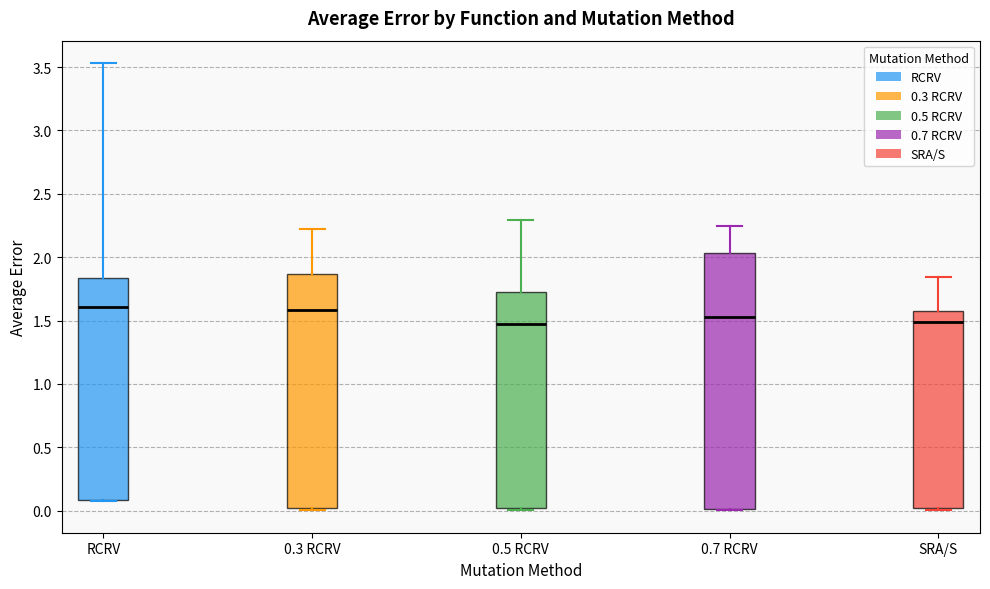

Which box is the tallest, from its lower edge to its upper edge?

0.7 RCRV